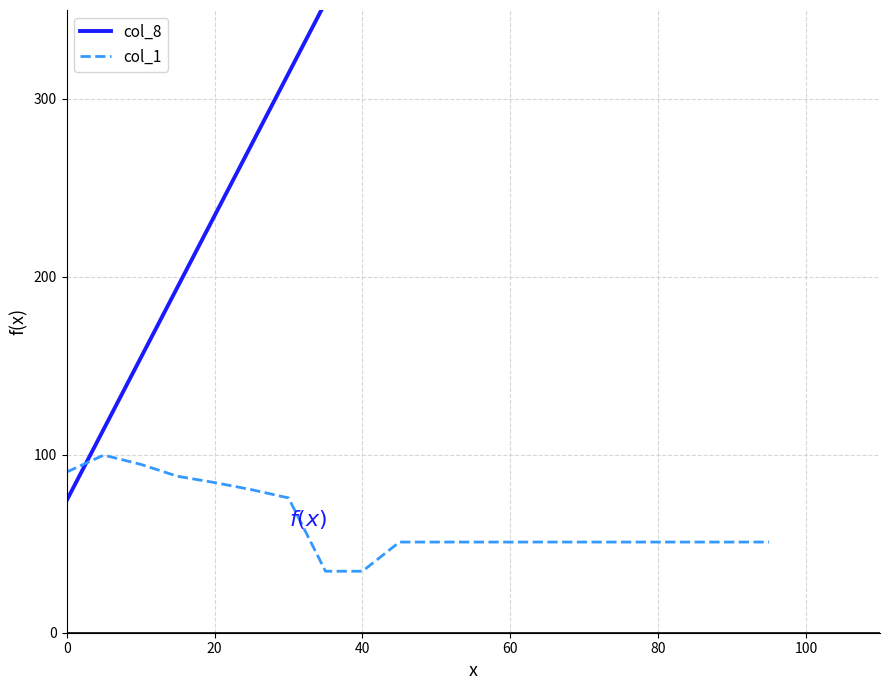

What is the highest value of the col_1 series?

99.8